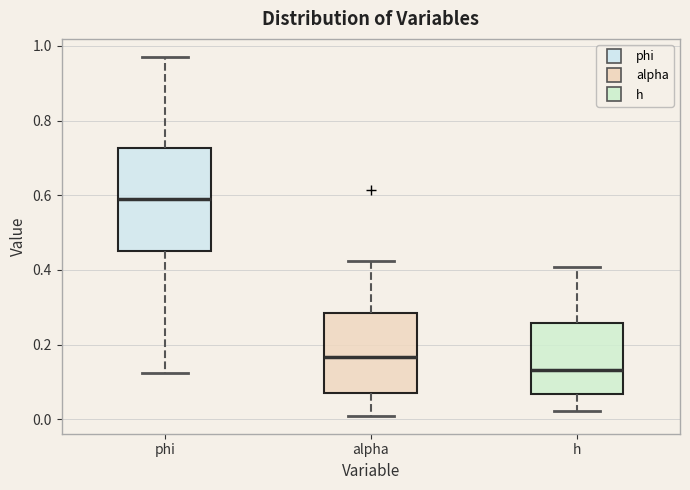

Reading left to right, transcribe this box plot: for each box, give where its median line is, the range the box spans, and where its two whiskers end, as read against the y-axis. The values are not printed on the chart, so give them approximately, as read against the axis.

phi: median 0.58, box 0.46 to 0.72, whiskers 0.12 to 0.98
alpha: median 0.16, box 0.08 to 0.28, whiskers 0.00 to 0.42
h: median 0.14, box 0.06 to 0.26, whiskers 0.02 to 0.40